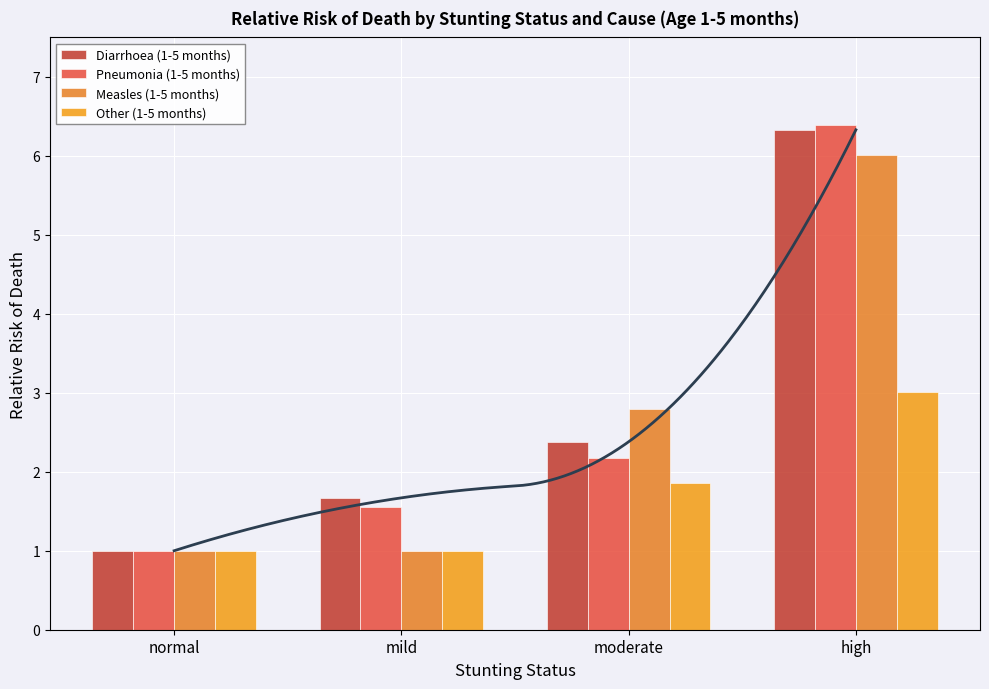

The value of Measles (1-5 months) at normal is 0.3. True or false?

False